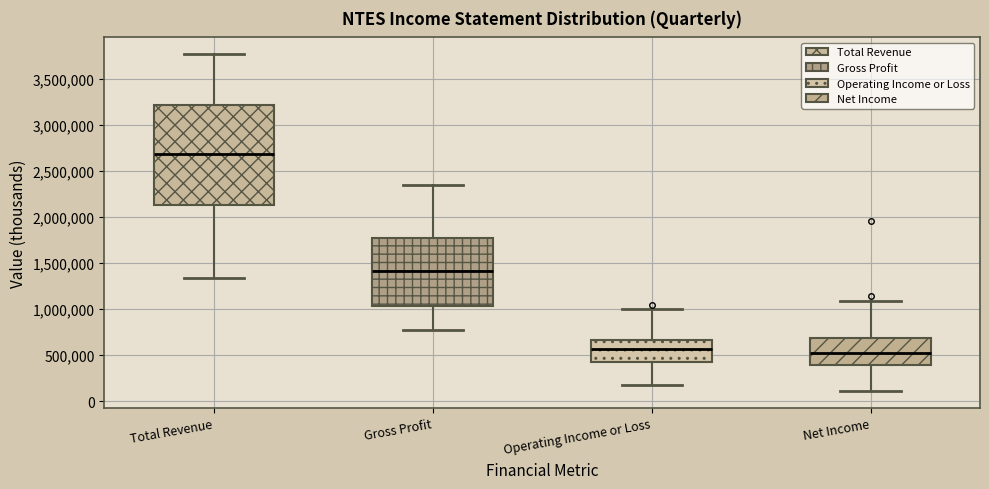

Comparing the boxes themselves (not the whiskers), which one is the tallest?

Total Revenue